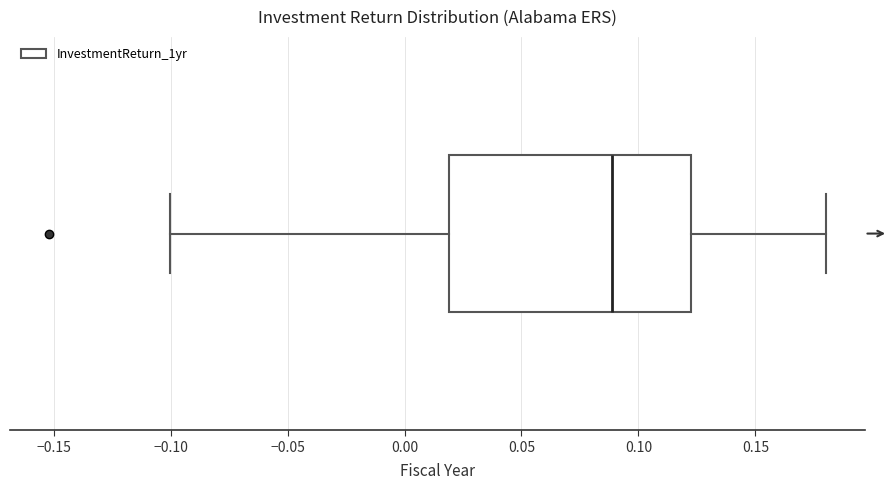

Read this box plot against the x-axis: the position of the median line, the range covered by the box, and the ends of both whiskers. The values are not printed on the chart, so give them approximately, as read against the axis.

median 0.09, box 0.02 to 0.12, whiskers -0.10 to 0.18